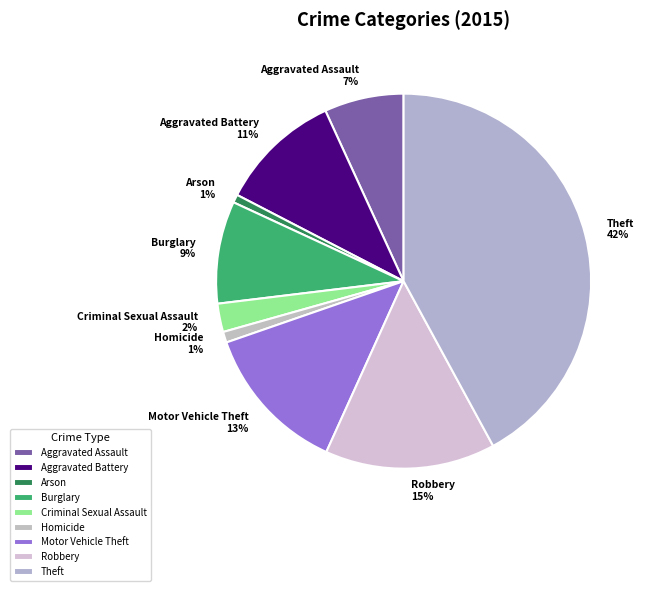

To the nearest percent, what is the difference between the Theft and Aggravated Assault slice percentages?

35%